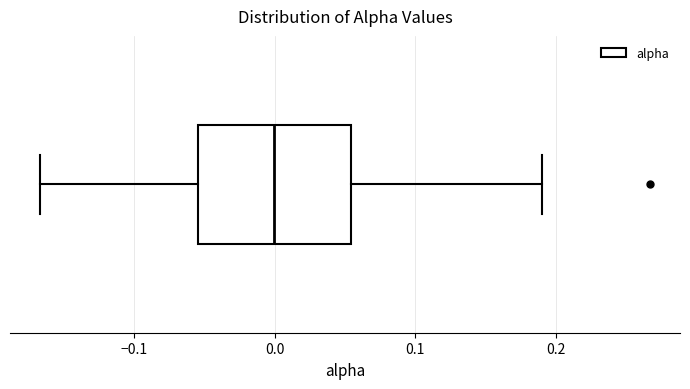

Where is the right edge of the box on the x-axis? The values are not printed on the chart, so give them approximately, as read against the axis.

0.05